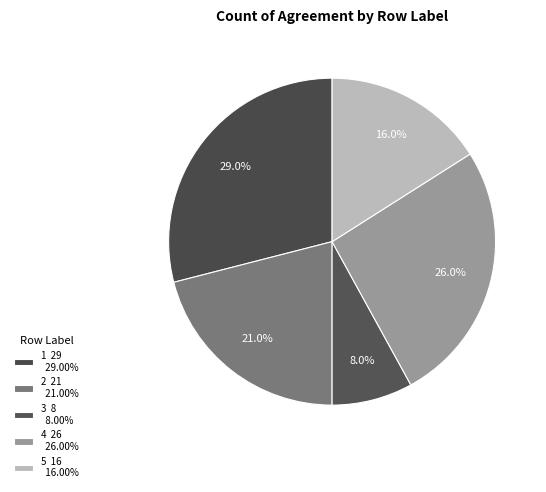

How many segments does this pie chart have?

5